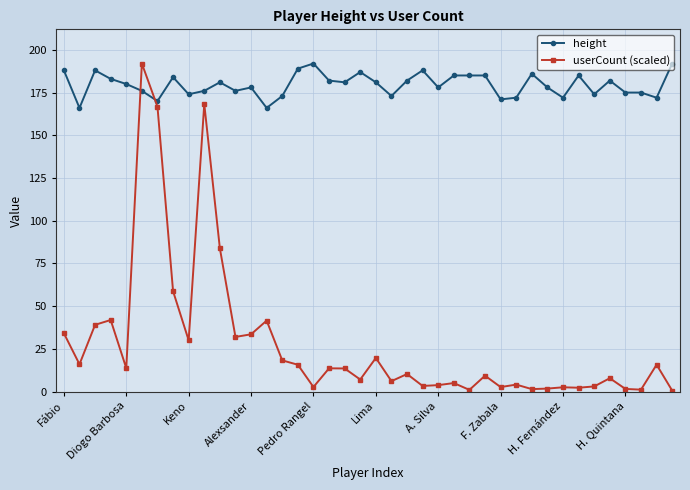

What is the average value of the height series?

179.5